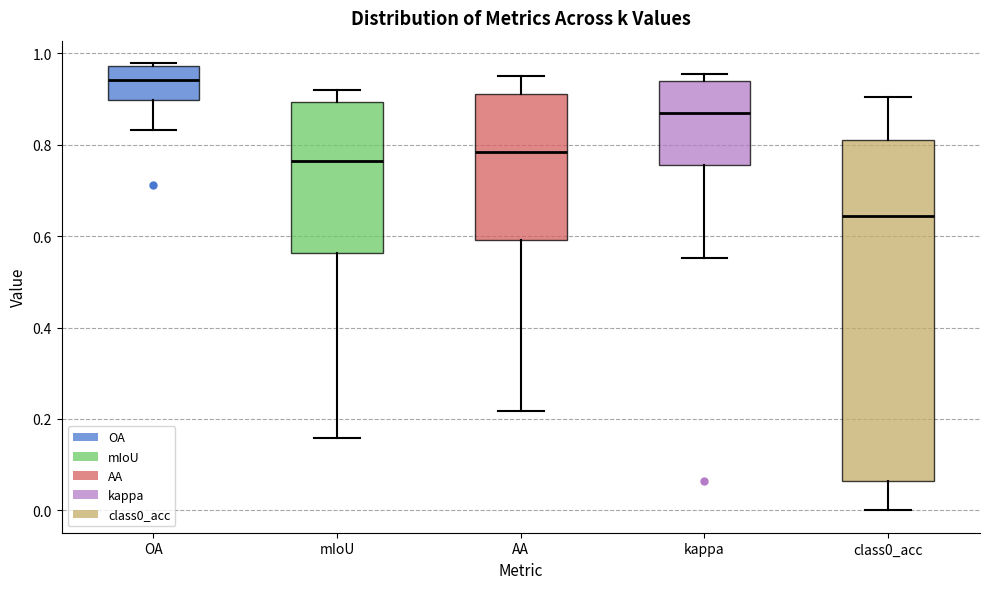

Reading left to right, transcribe this box plot: for each box, give where its median line is, the range the box spans, and where its two whiskers end, as read against the y-axis. The values are not printed on the chart, so give them approximately, as read against the axis.

OA: median 0.94, box 0.90 to 0.98, whiskers 0.84 to 0.98 (just above the box's upper edge)
mIoU: median 0.76, box 0.56 to 0.90, whiskers 0.16 to 0.92
AA: median 0.78, box 0.60 to 0.92, whiskers 0.22 to 0.94
kappa: median 0.86, box 0.76 to 0.94, whiskers 0.56 to 0.96
class0_acc: median 0.64, box 0.06 to 0.82, whiskers 0.00 to 0.90